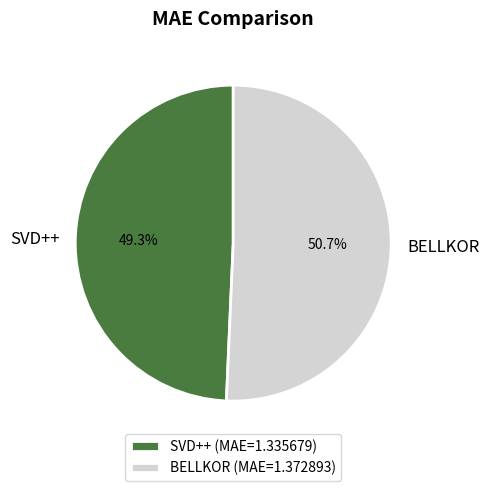

Count the number of slices in the pie.

2